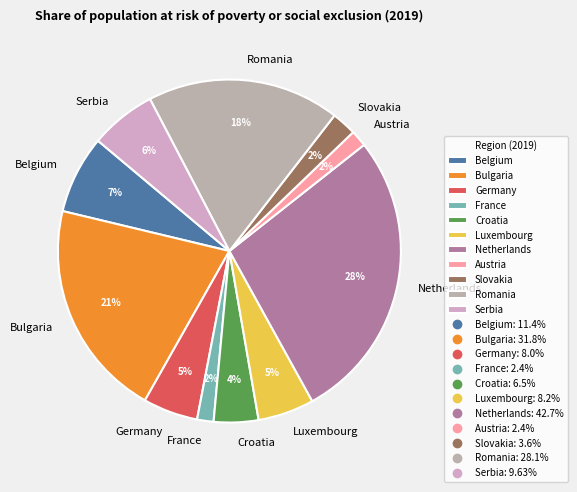

To the nearest percent, what is the average slice percentage?

9%